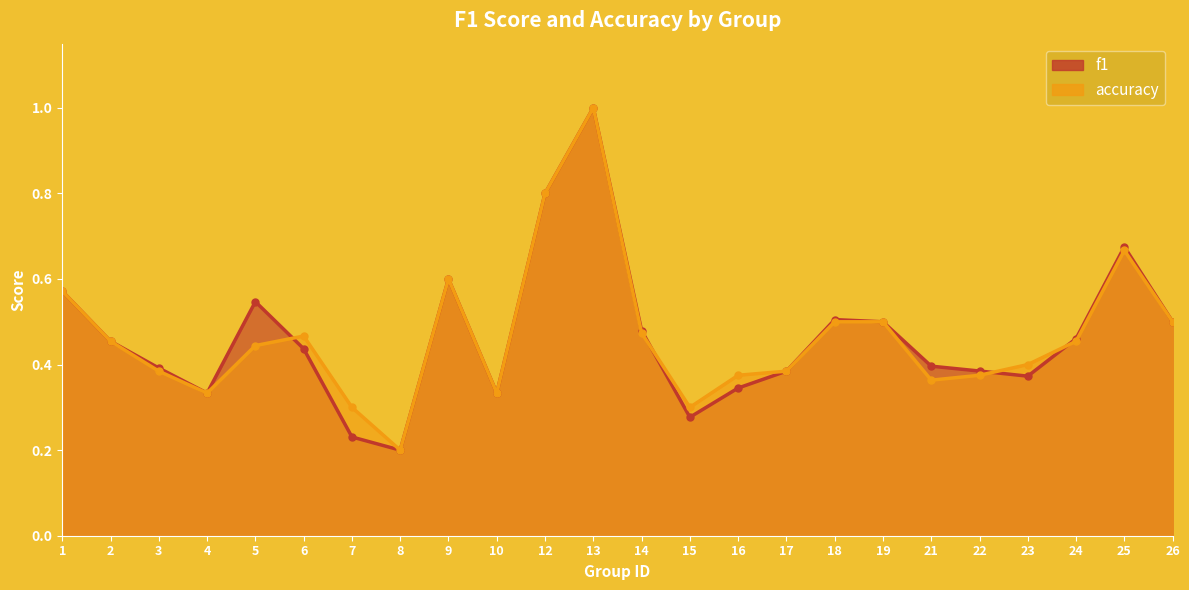

Rank the series by their average value, from highest to lowest.

accuracy, f1